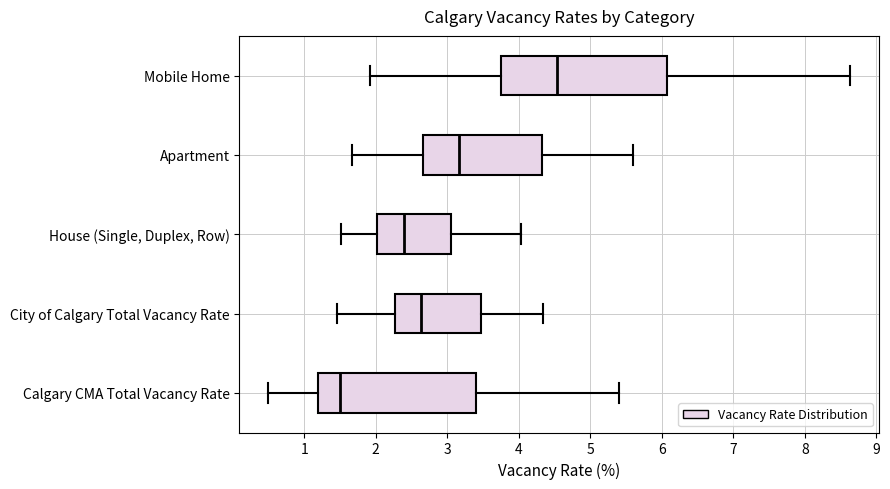

Where does the right whisker of the box for Mobile Home end on the x-axis? The values are not printed on the chart, so give them approximately, as read against the axis.

8.6